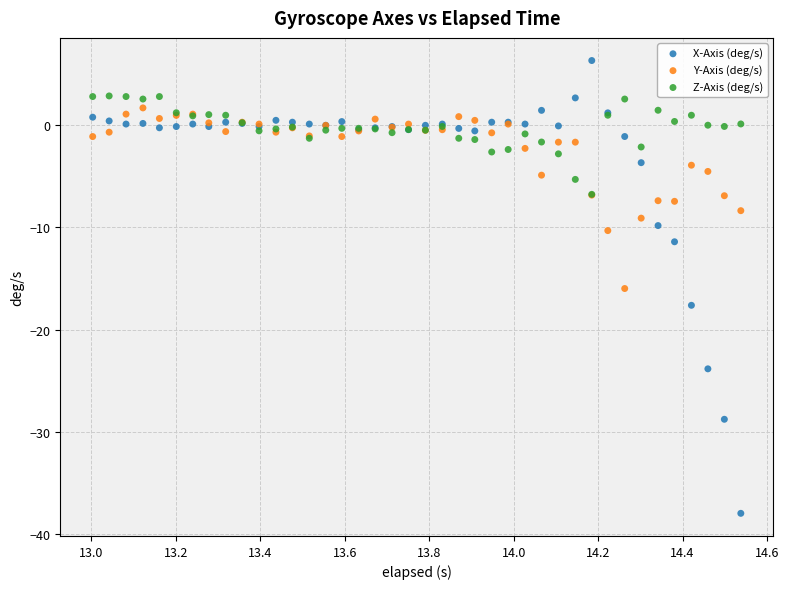

Across all series, what Y value is closest to -15?

-16.0